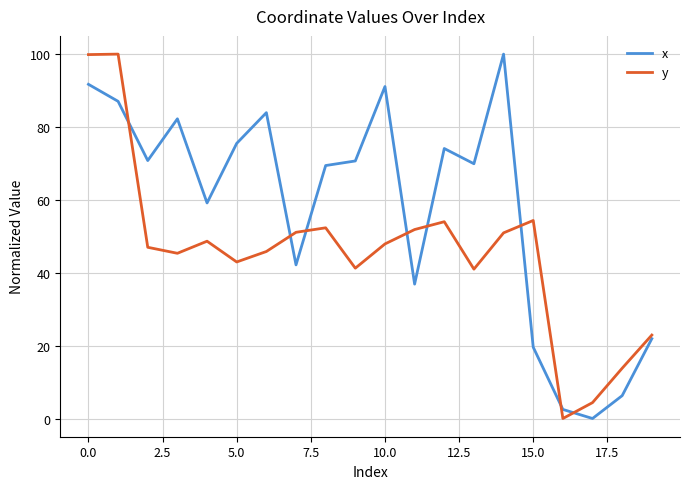

What is the difference between the maximum and minimum values in the y series?

100.0